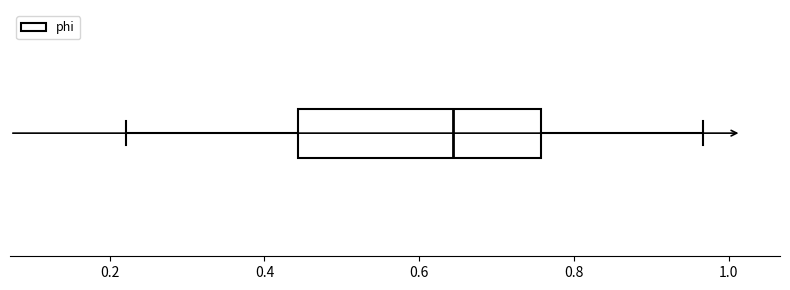

Transcribe this box plot: give where the median line is, the range the box spans, and where the two whiskers end, as read against the x-axis. The values are not printed on the chart, so give them approximately, as read against the axis.

median 0.64, box 0.44 to 0.76, whiskers 0.22 to 0.96